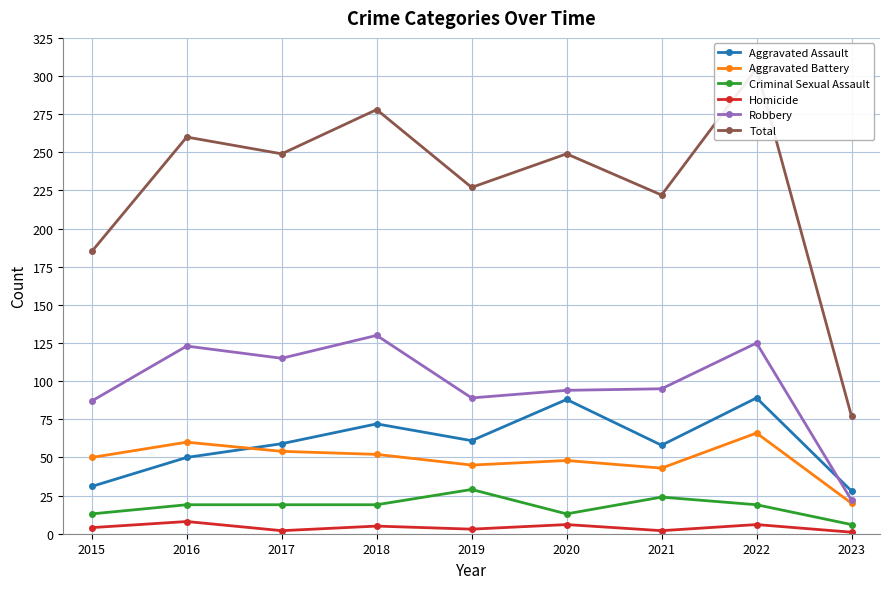

What are all the series names shown in the legend?

Aggravated Assault, Aggravated Battery, Criminal Sexual Assault, Homicide, Robbery, Total